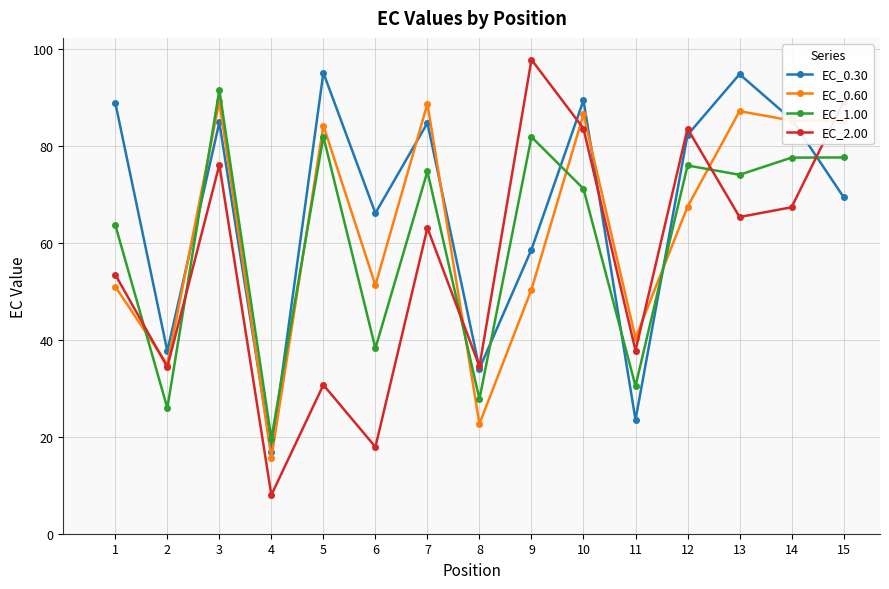

Which label corresponds to the smallest value in the chart?

4